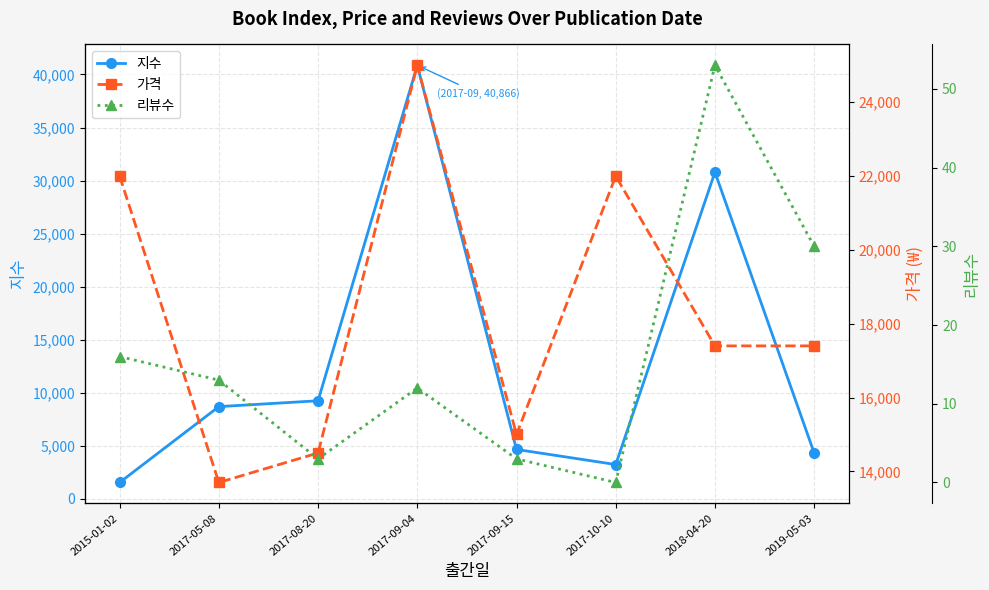

True or false: 가격 and 리뷰수 cross at least once.

False